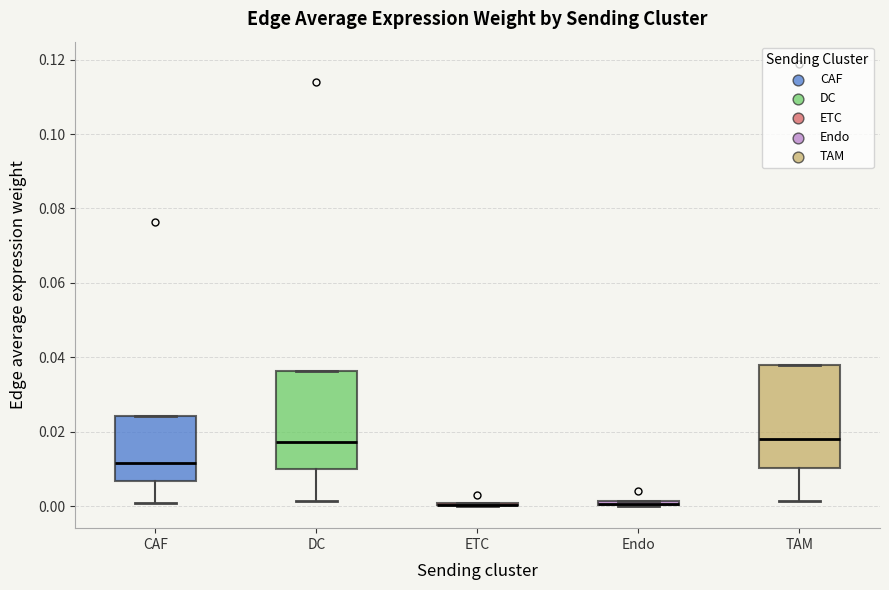

Where does the median line of the box for CAF sit on the y-axis? The values are not printed on the chart, so give them approximately, as read against the axis.

0.012